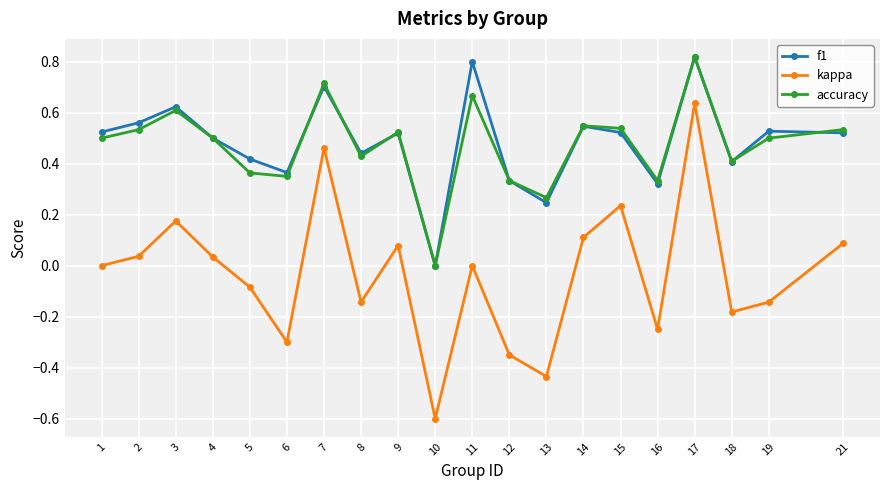

Is it true that accuracy equals 0.4 at 10?

False